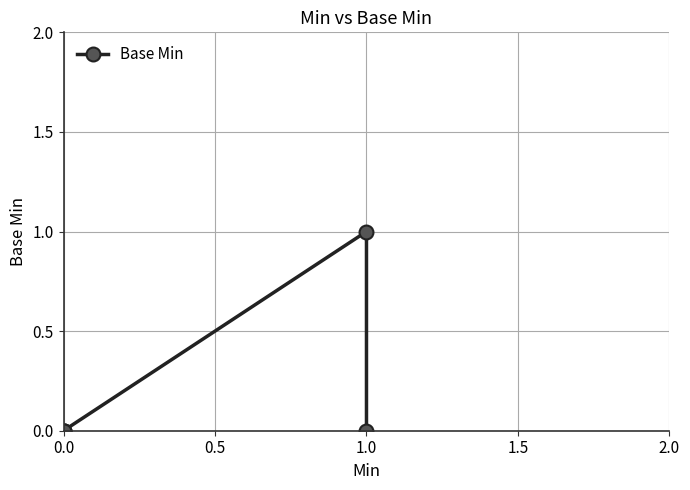

What is the greatest value displayed?

1